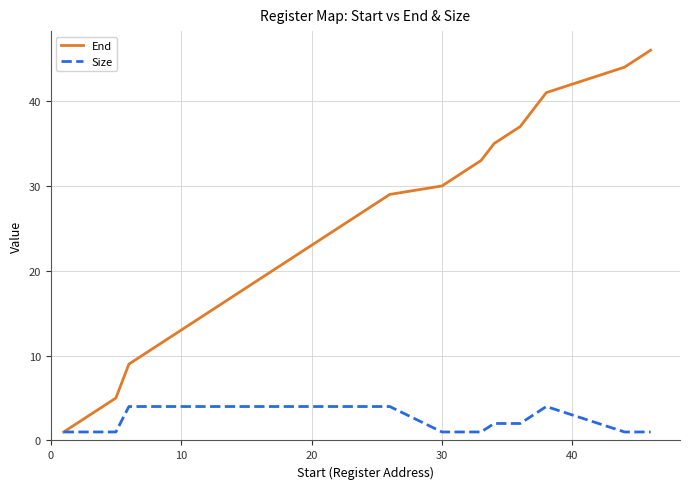

List the series in order of their peak value, highest first.

End, Size